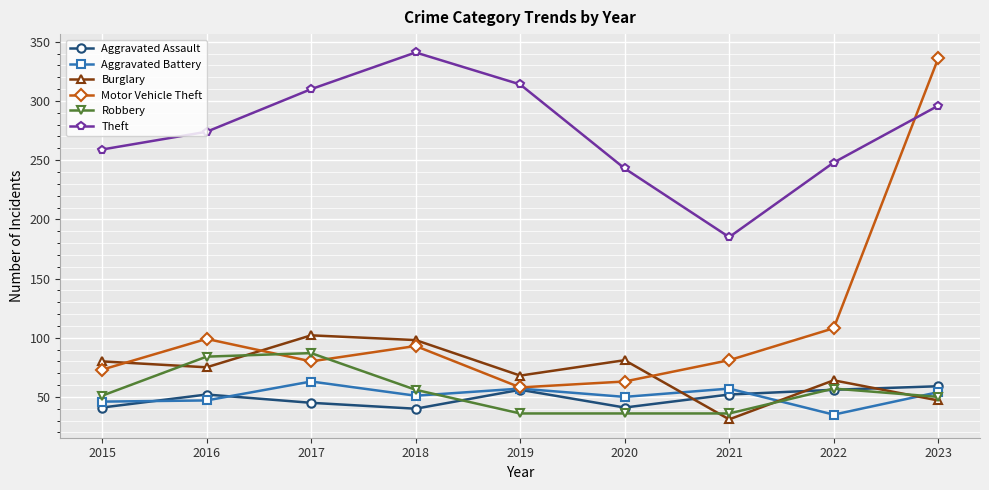

Is it true that Theft equals 314 at 2019?

True